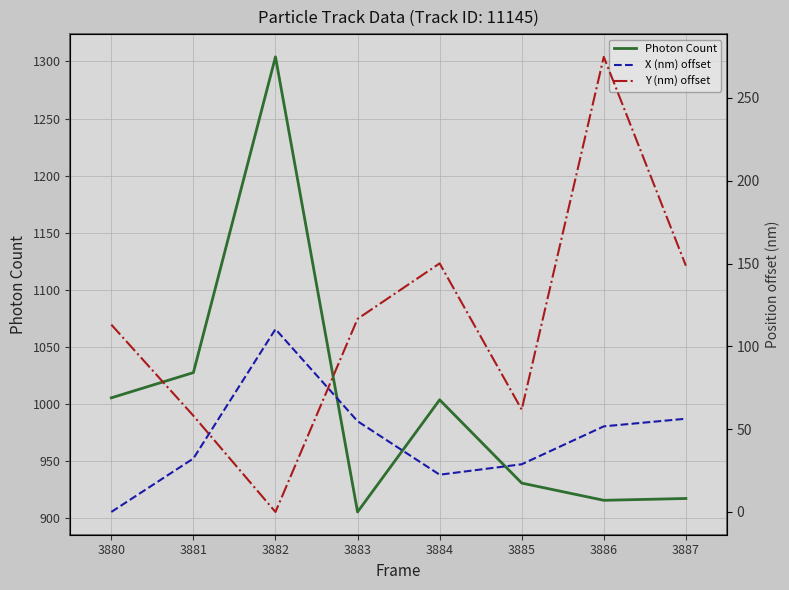

Is it true that Photon Count equals 1275.1 at 3887?

False